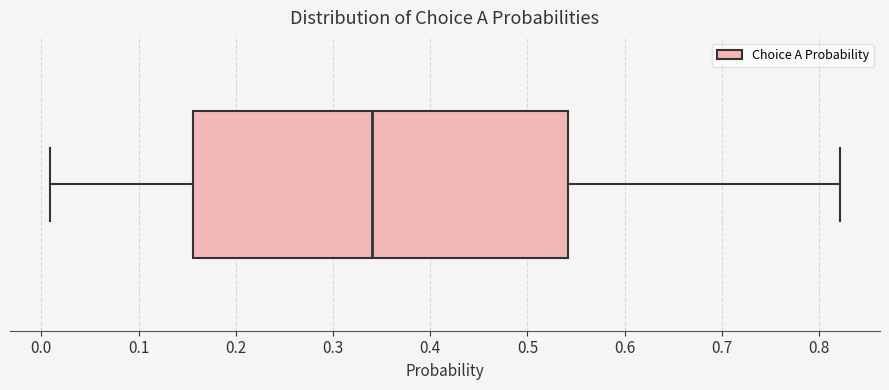

Where is the right edge of the box on the x-axis? The values are not printed on the chart, so give them approximately, as read against the axis.

0.54